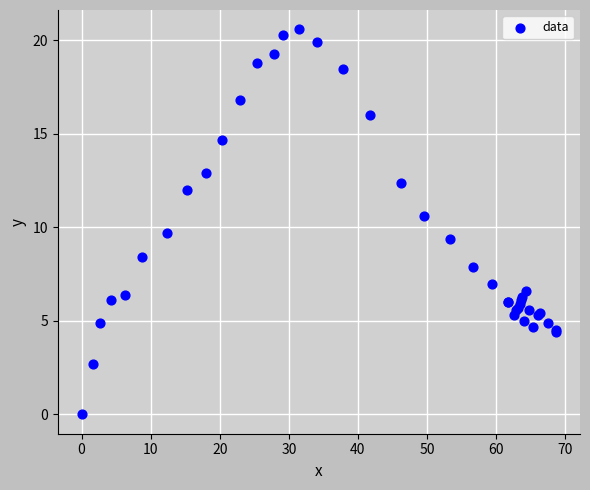

What Y value in the scatter plot is closest to 10?

9.7